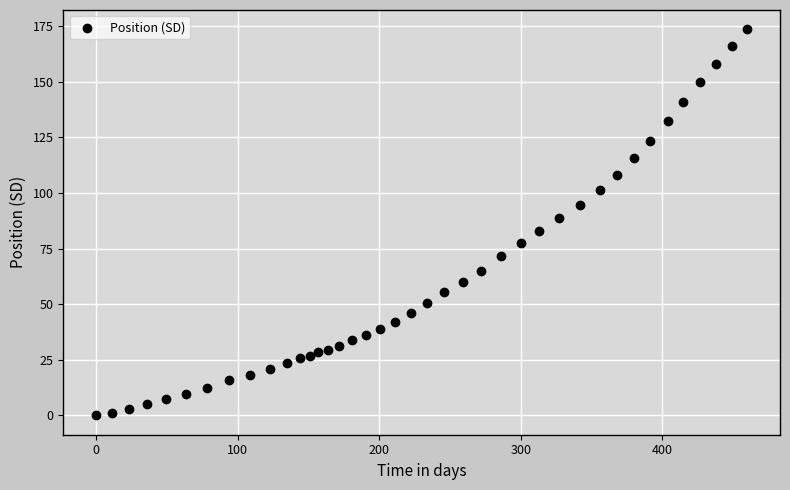

What is the range of Y values (max minus min)?

173.6